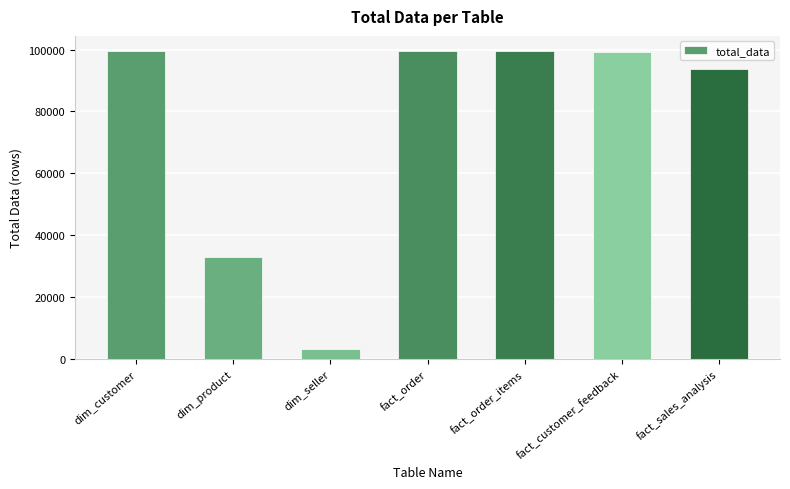

The value at dim_product is 18846. True or false?

False